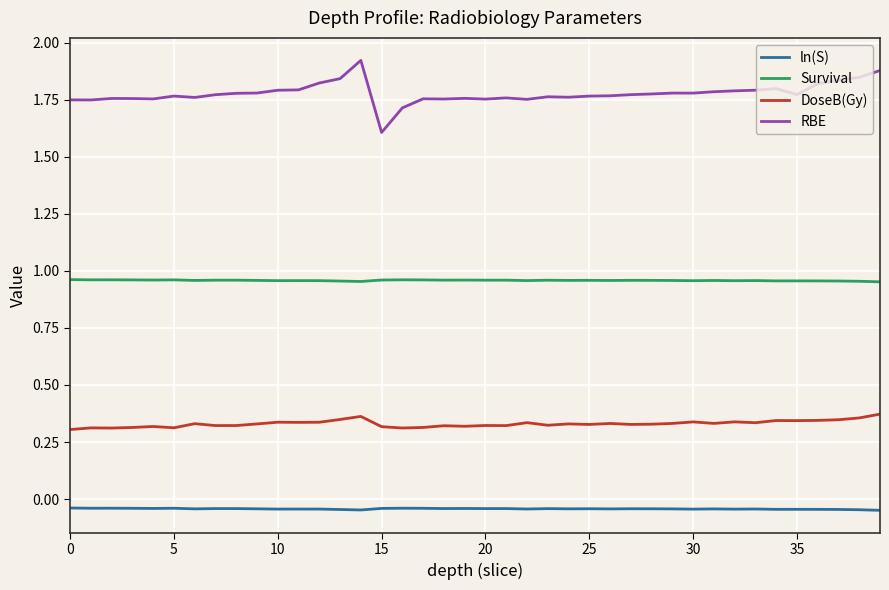

Which series has the largest total across all categories?

RBE